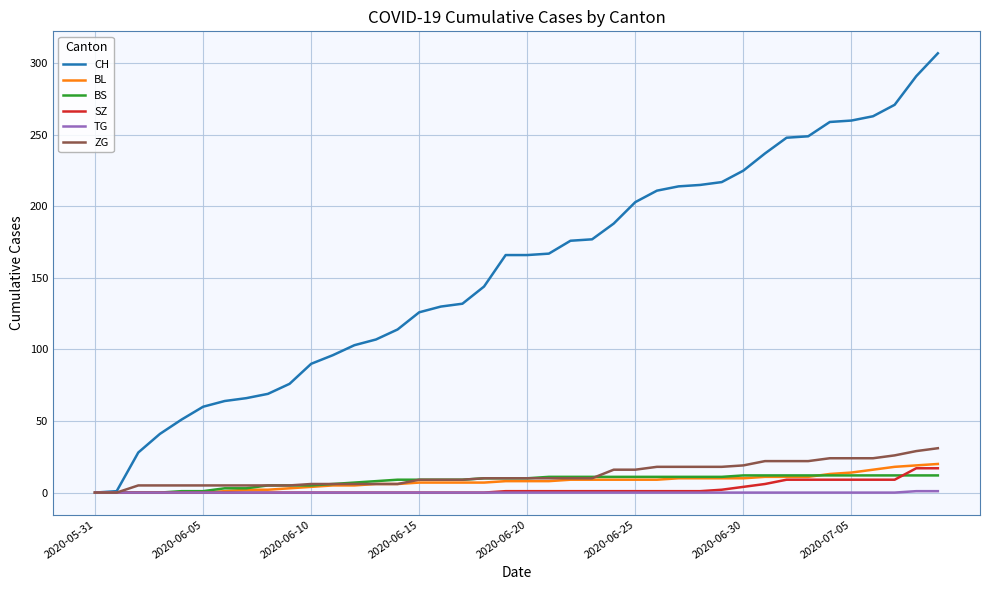

Count the number of data series in this chart.

6